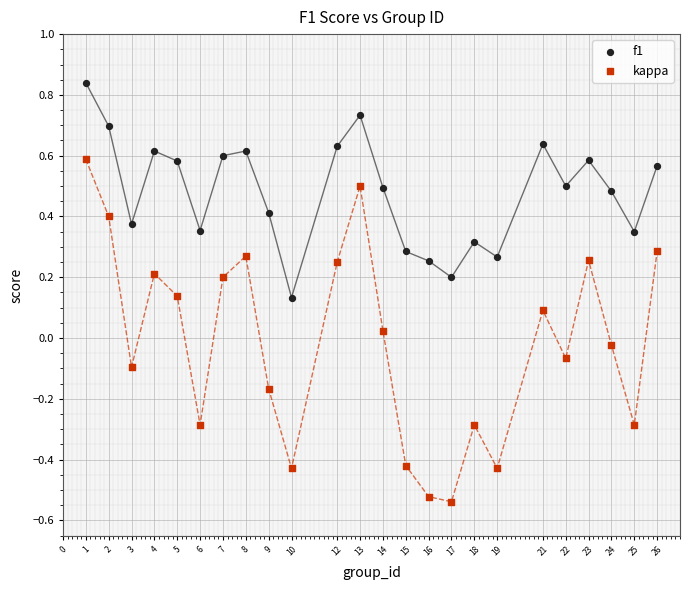

Which series reaches the maximum Y coordinate?

f1